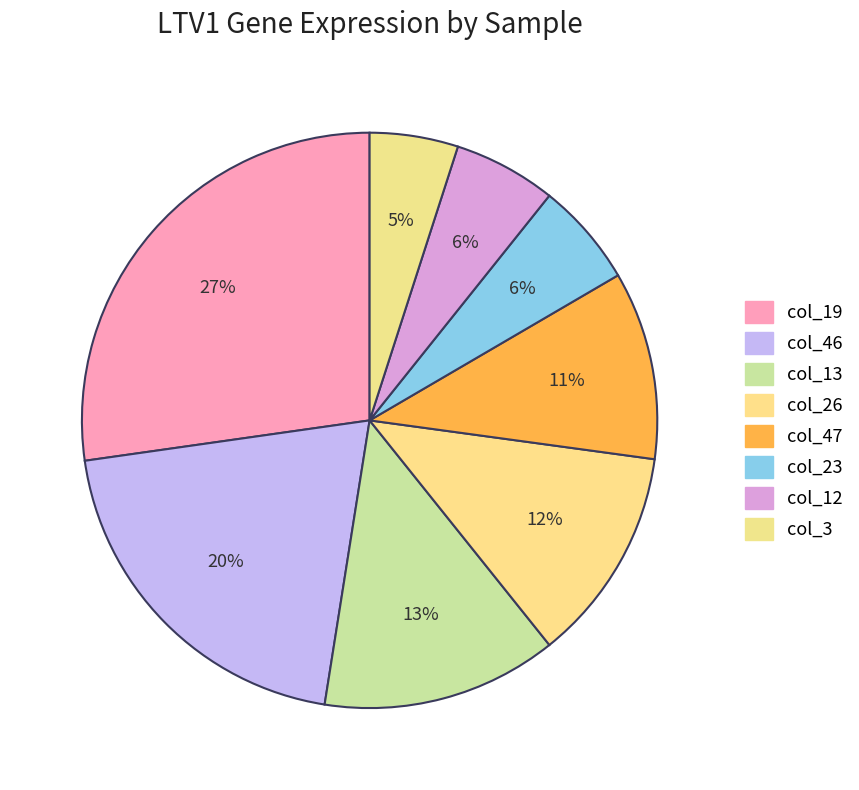

How many slices are in this pie chart?

8